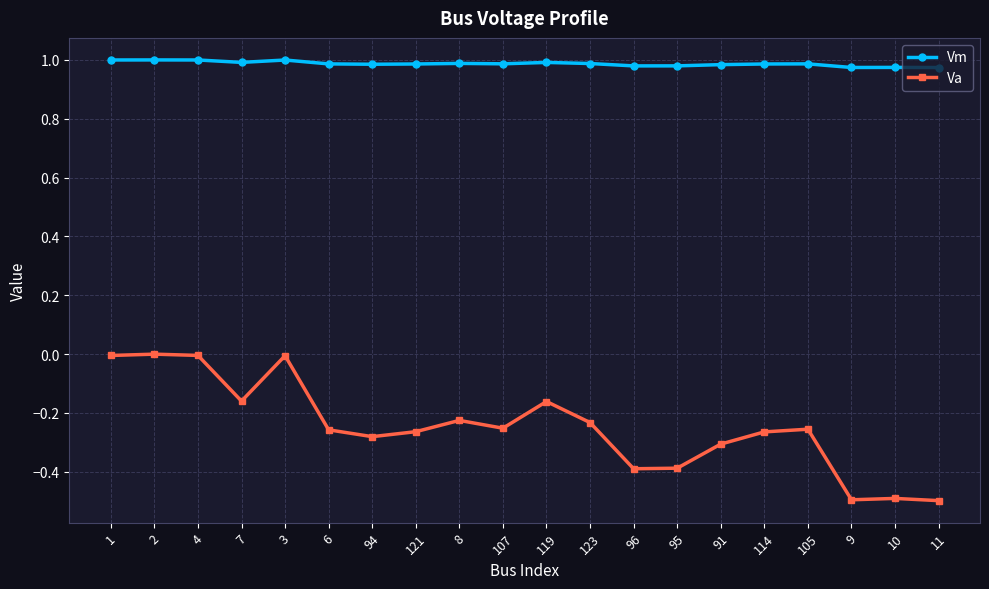

What is the value of the Va point at the 13th from the left?

-0.4